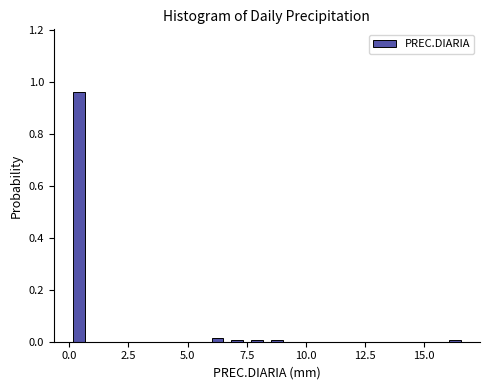

Around what value on the x-axis is the tallest bar? Give the approximate position of its centre, as read against the axis.

0.5